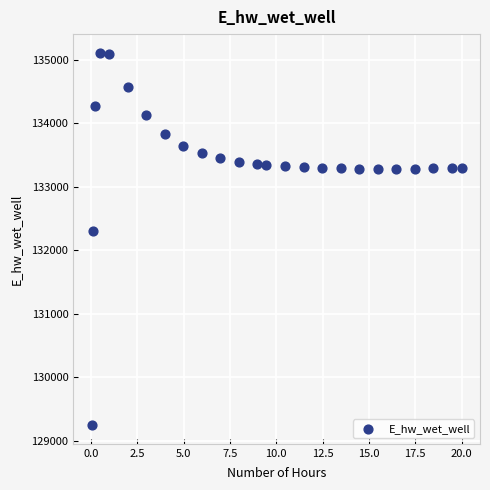

What Y value in the scatter plot is closest to 132177?

132306.1